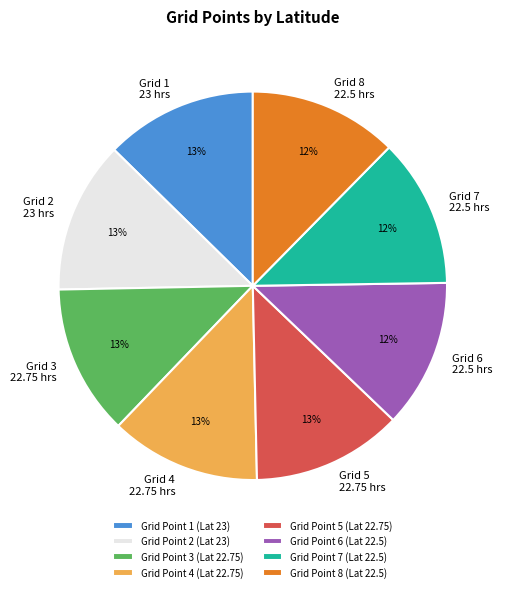

To the nearest percent, what is the average slice percentage?

12%